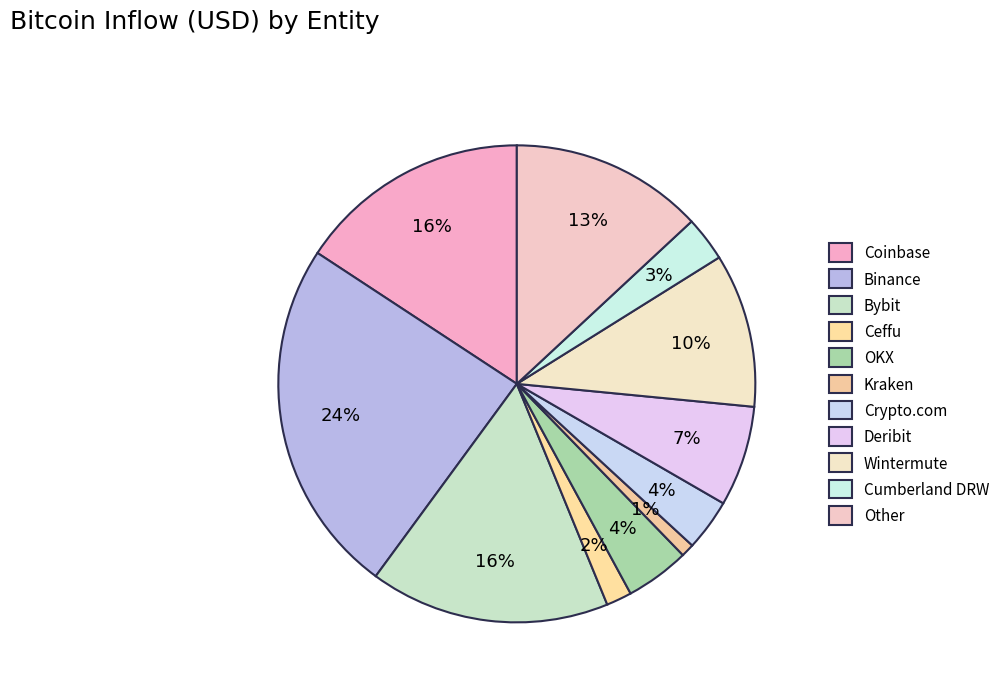

True or false: Coinbase accounts for 29% of the total.

False